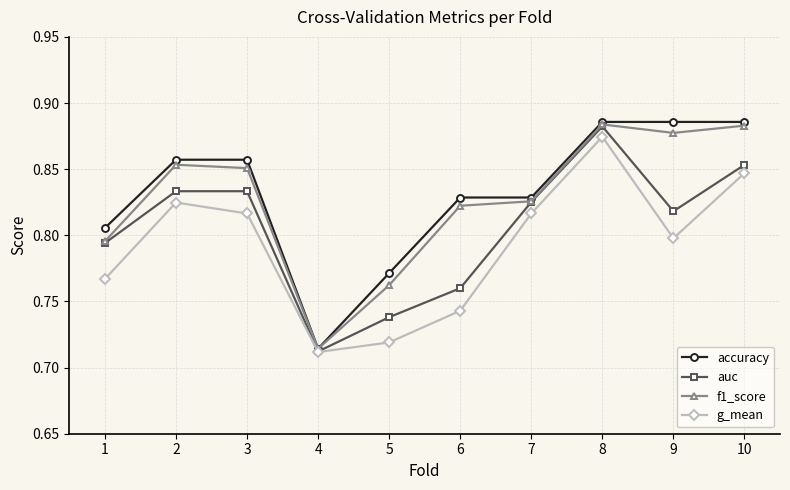

The value of f1_score at 9 is 1.3. True or false?

False